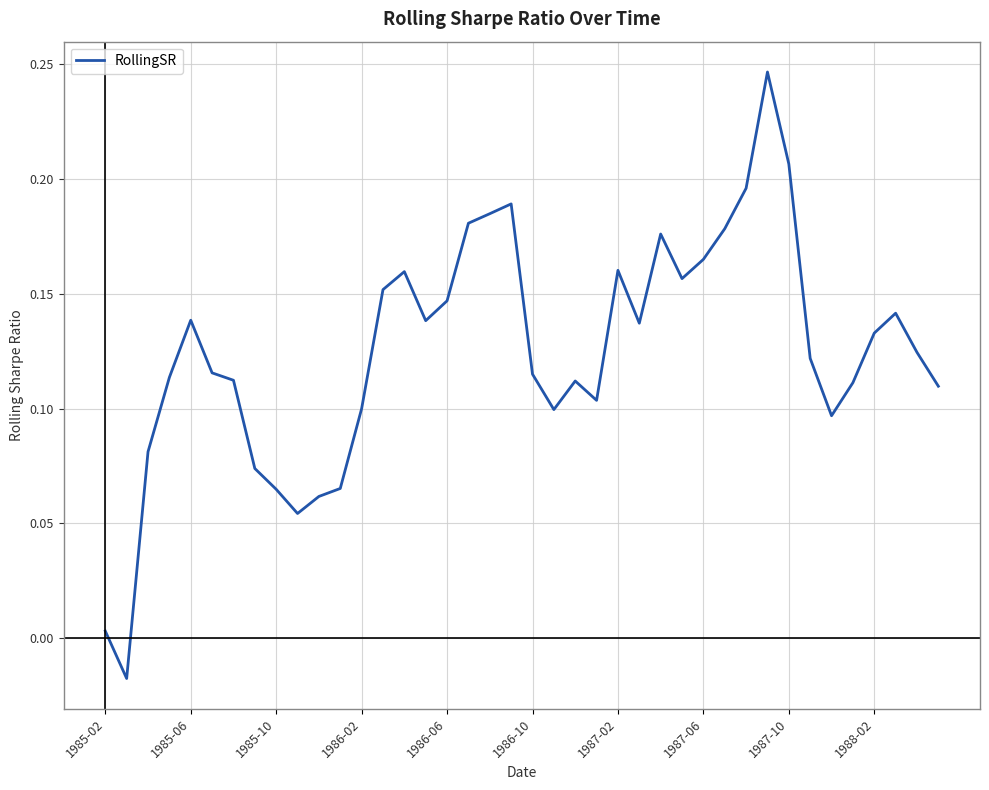

What is the difference between the maximum and minimum values?

0.3